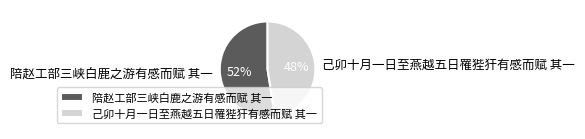

Do 己卯十月一日至燕越五日罹狴犴有感而赋 其一 and 陪赵工部三峡白鹿之游有感而赋 其一 together represent more than half of the pie?

Yes